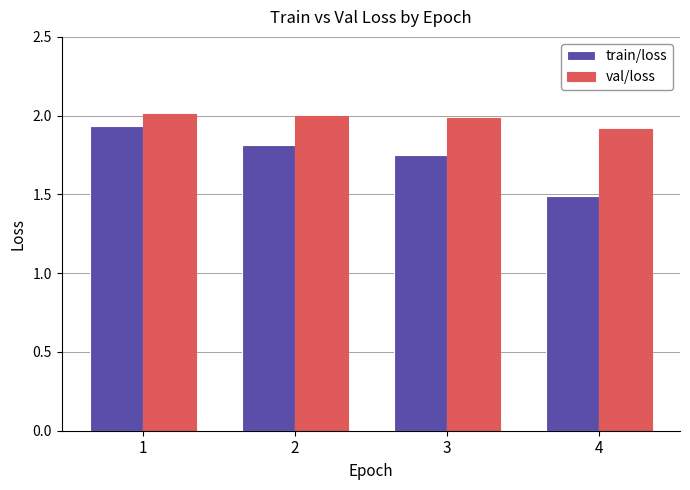

How many bars are there in total?

8